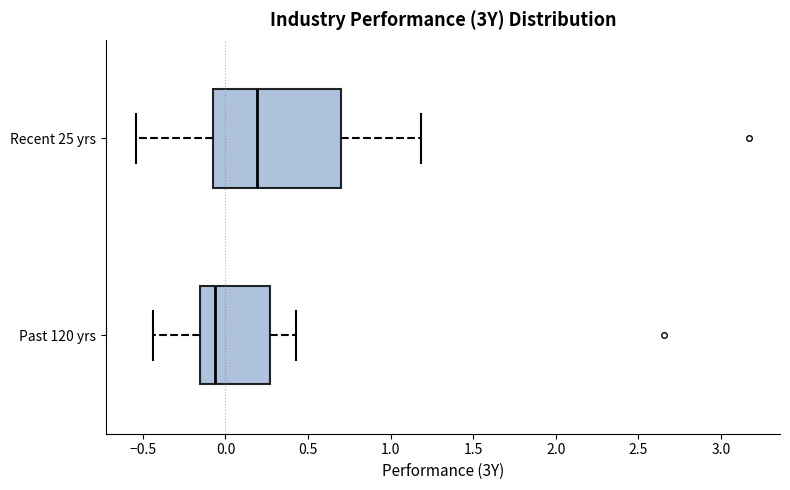

Reading bottom to top, read every box against the x-axis: the position of its median line, the range the box covers, and the ends of its whiskers. The values are not printed on the chart, so give them approximately, as read against the axis.

Past 120 yrs: median -0.05, box -0.15 to 0.25, whiskers -0.45 to 0.45
Recent 25 yrs: median 0.20, box -0.10 to 0.70, whiskers -0.55 to 1.20